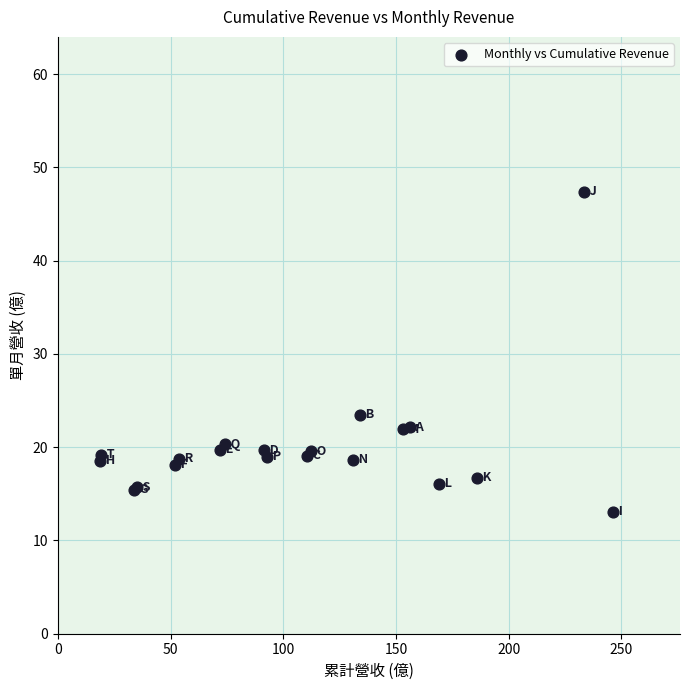

What Y value in the scatter plot is closest to 30?

23.5